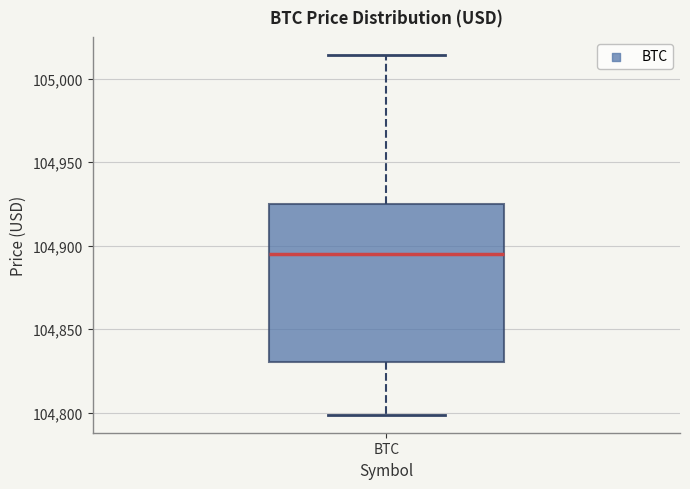

Transcribe this box plot: give where the median line is, the range the box spans, and where the two whiskers end, as read against the y-axis. The values are not printed on the chart, so give them approximately, as read against the axis.

median 104895, box 104830 to 104925, whiskers 104800 to 105015